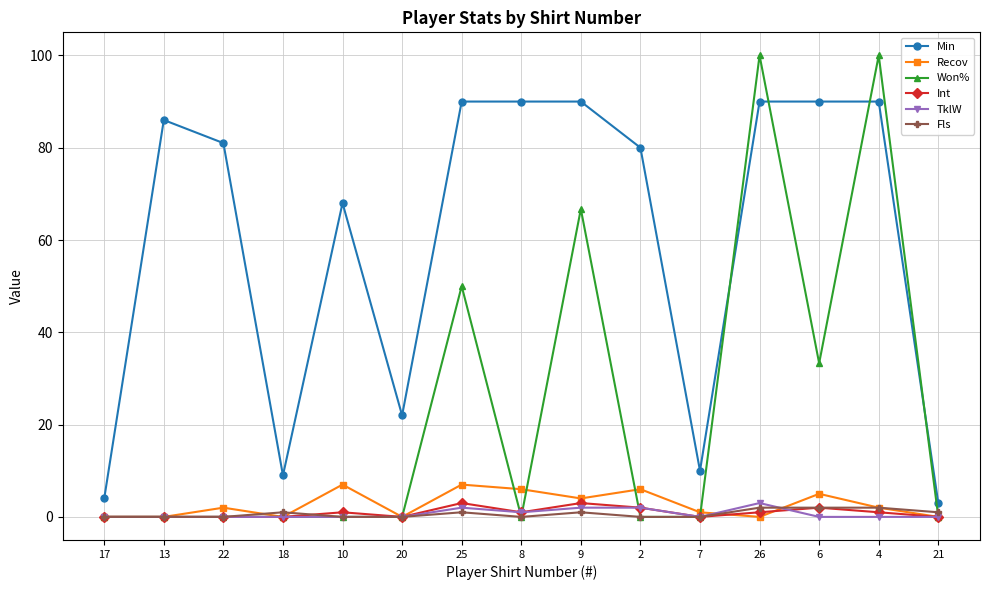

What is the difference between the Won% values at 13 and 25?

50.0